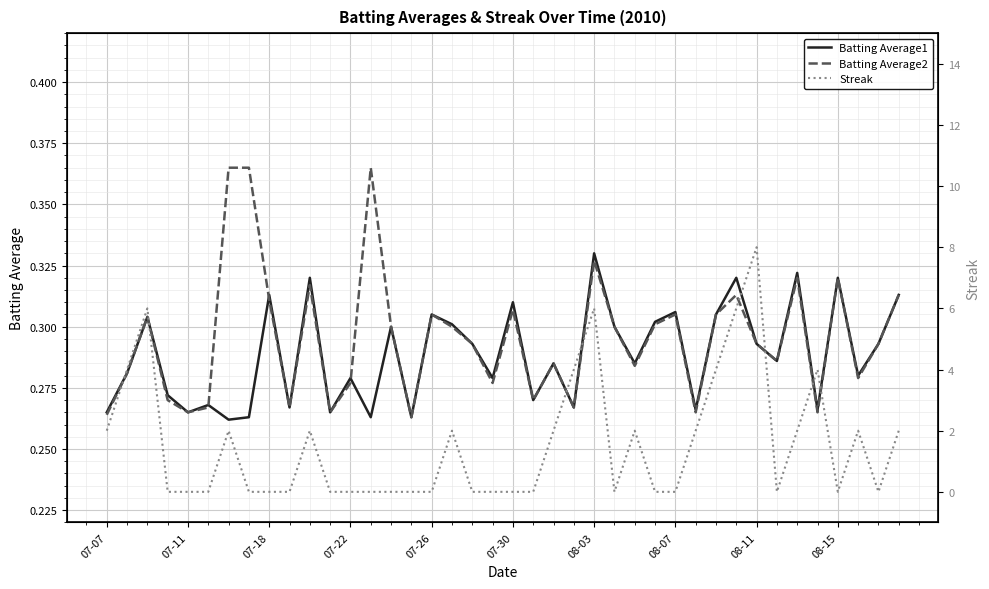

What is the average value of the Streak series?

1.6